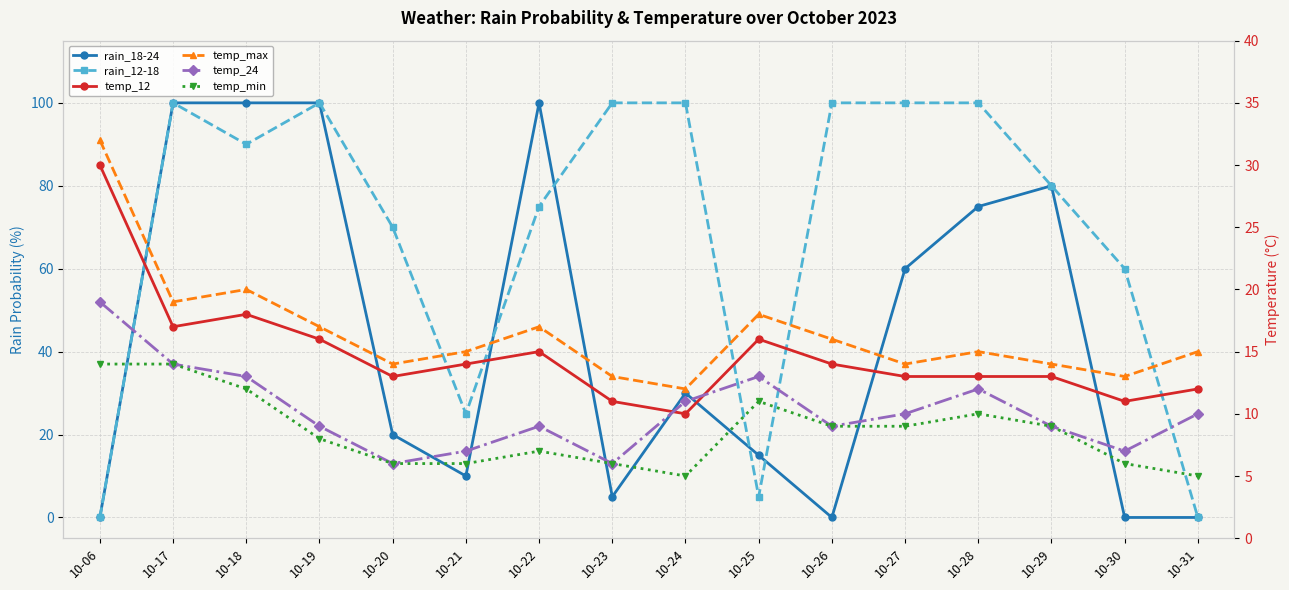

Reading left to right, transcribe all the data shown in this chart.

rain_18-24: 10-06=0	10-17=100	10-18=100	10-19=100	10-20=20	10-21=10	10-22=100	10-23=5	10-24=30	10-25=15	10-26=0	10-27=60	10-28=75	10-29=80	10-30=0	10-31=0
rain_12-18: 10-06=0	10-17=100	10-18=90	10-19=100	10-20=70	10-21=25	10-22=75	10-23=100	10-24=100	10-25=5	10-26=100	10-27=100	10-28=100	10-29=80	10-30=60	10-31=0
temp_12: 10-06=30	10-17=17	10-18=18	10-19=16	10-20=13	10-21=14	10-22=15	10-23=11	10-24=10	10-25=16	10-26=14	10-27=13	10-28=13	10-29=13	10-30=11	10-31=12
temp_max: 10-06=32	10-17=19	10-18=20	10-19=17	10-20=14	10-21=15	10-22=17	10-23=13	10-24=12	10-25=18	10-26=16	10-27=14	10-28=15	10-29=14	10-30=13	10-31=15
temp_24: 10-06=19	10-17=14	10-18=13	10-19=9	10-20=6	10-21=7	10-22=9	10-23=6	10-24=11	10-25=13	10-26=9	10-27=10	10-28=12	10-29=9	10-30=7	10-31=10
temp_min: 10-06=14	10-17=14	10-18=12	10-19=8	10-20=6	10-21=6	10-22=7	10-23=6	10-24=5	10-25=11	10-26=9	10-27=9	10-28=10	10-29=9	10-30=6	10-31=5